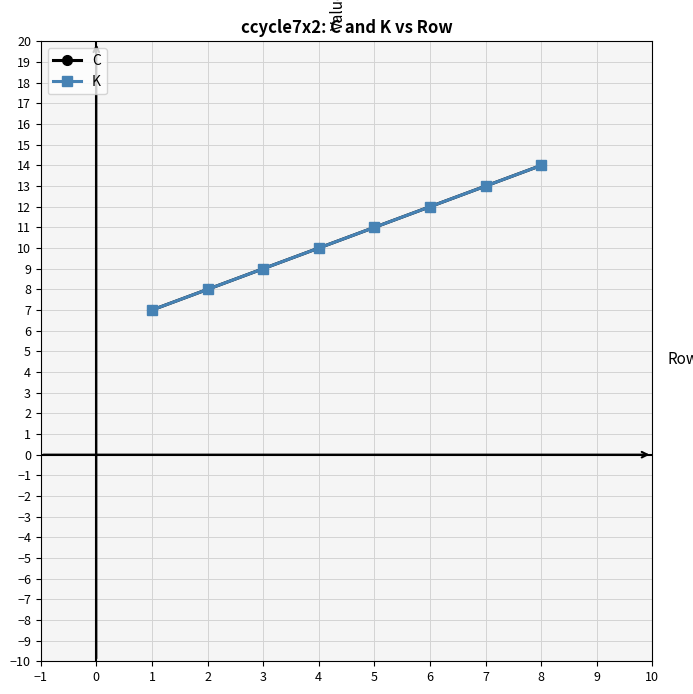

Does the chart have visible grid lines?

Yes